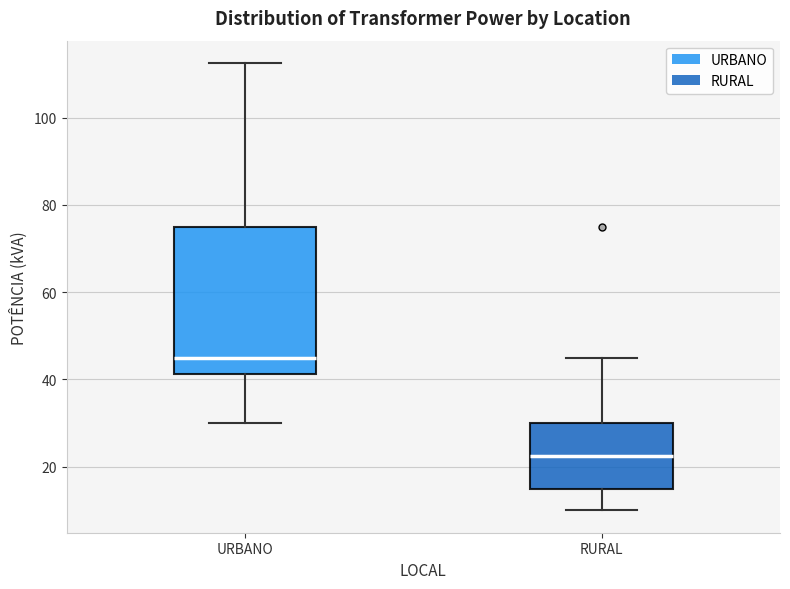

Comparing the boxes themselves (not the whiskers), which one is the tallest?

URBANO